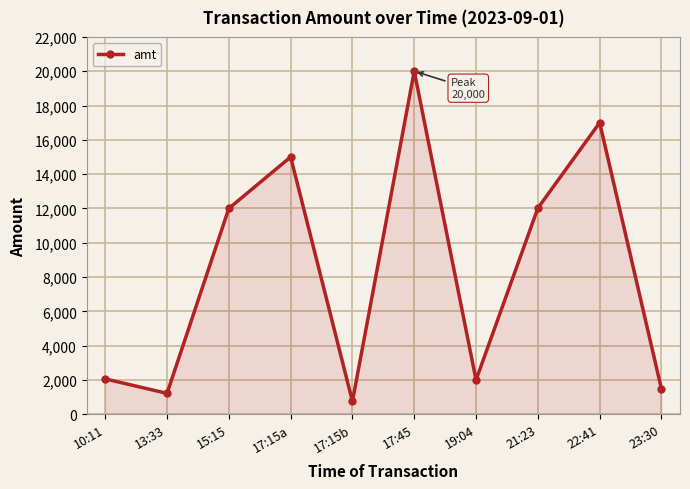

How many series are shown in this chart?

1